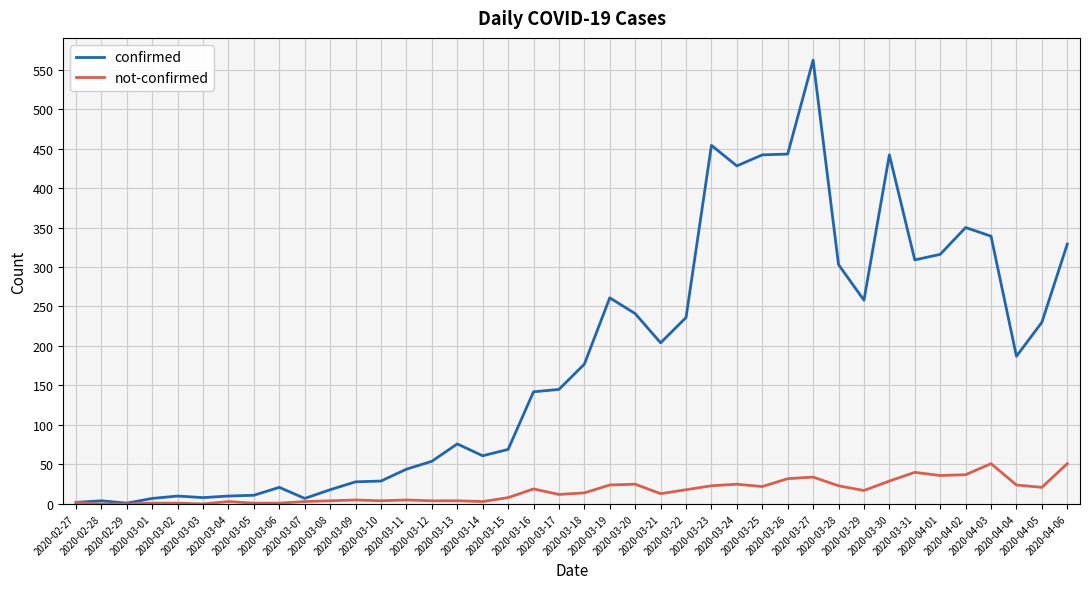

What is the total value across all series at 2020-03-23?

477